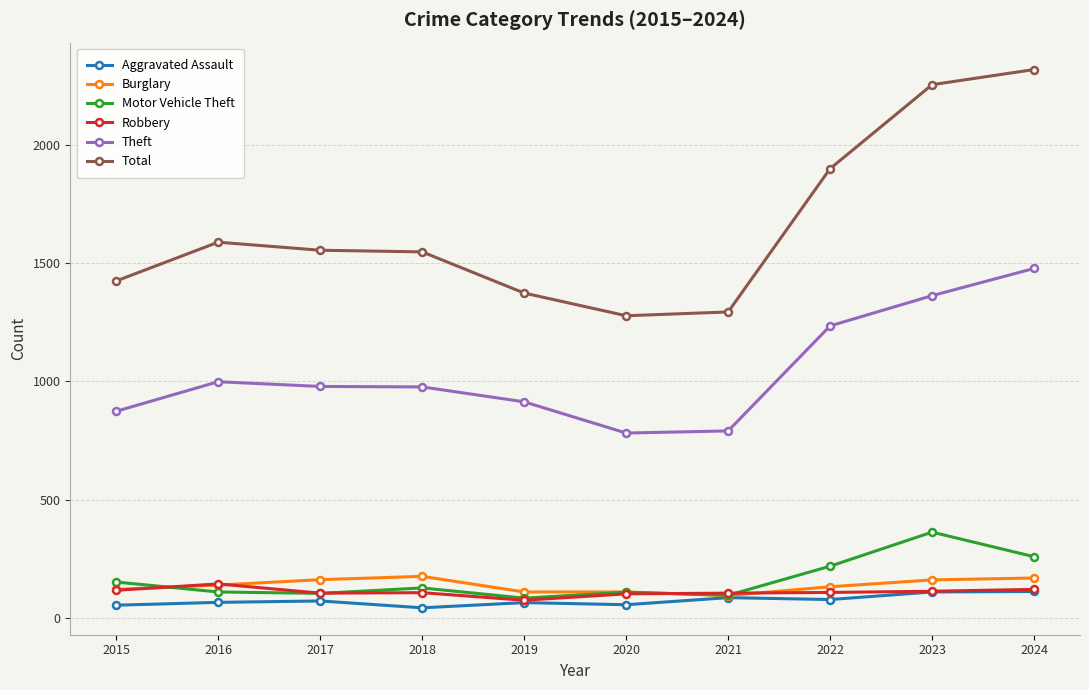

True or false: Theft and Aggravated Assault cross at least once.

False